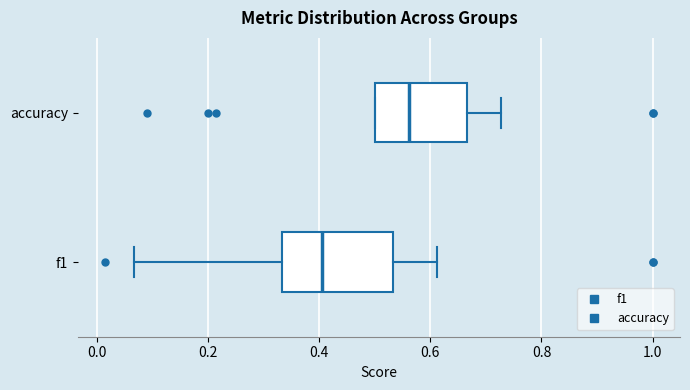

Comparing the boxes themselves (not the whiskers), which one is the widest?

f1